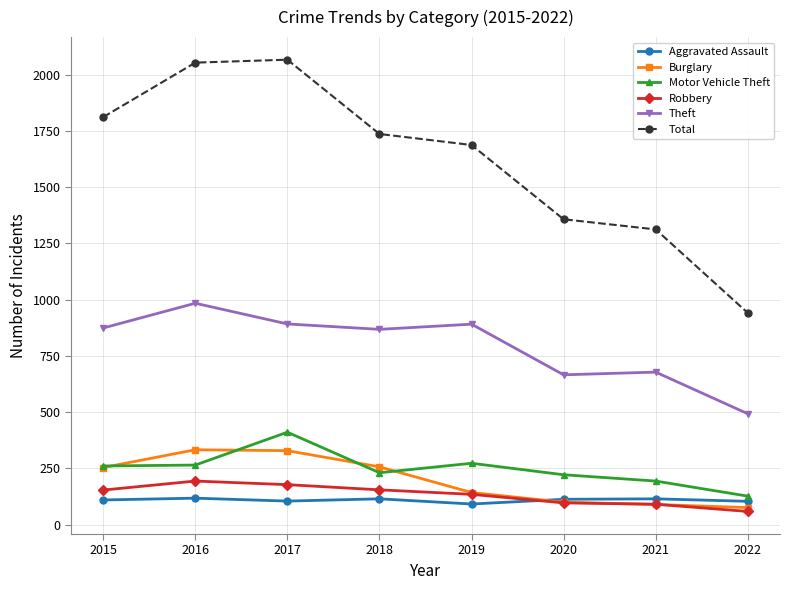

Count the number of data series in this chart.

6